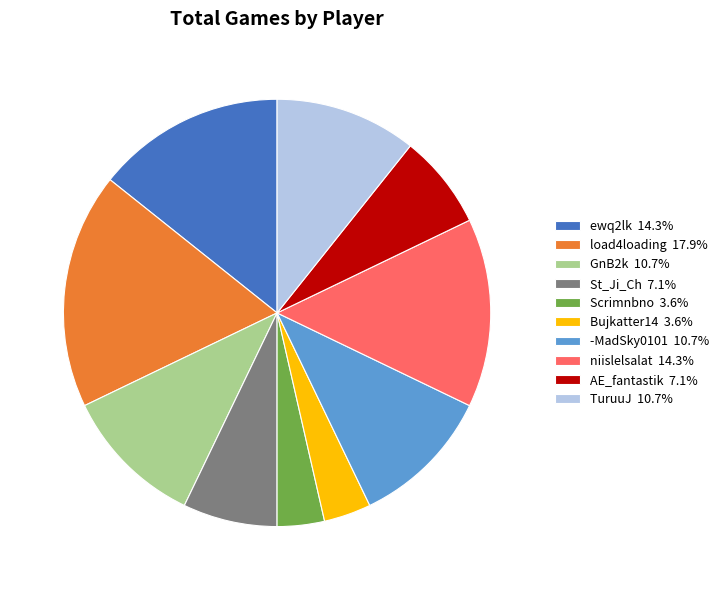

What is the ratio of the value at ewq2lk 14.3% to the value at GnB2k 10.7%?

1.3